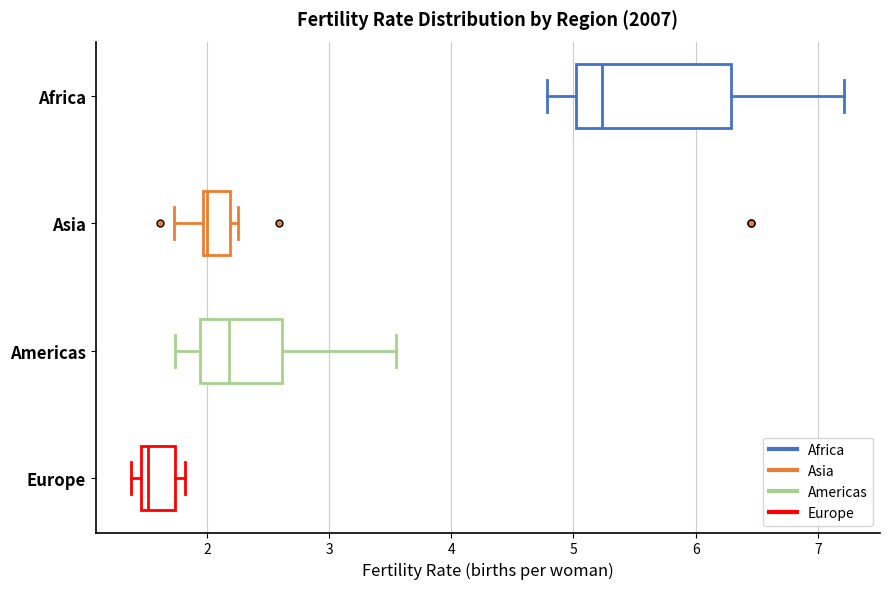

Reading bottom to top, transcribe this box plot: for each box, give where its median line is, the range the box spans, and where its two whiskers end, as read against the x-axis. The values are not printed on the chart, so give them approximately, as read against the axis.

Europe: median 1.5 (just right of the box's left edge), box 1.5 to 1.7, whiskers 1.4 to 1.8
Americas: median 2.2, box 1.9 to 2.6, whiskers 1.7 to 3.6
Asia: median 2.0 (just right of the box's left edge), box 2.0 to 2.2, whiskers 1.7 to 2.3
Africa: median 5.2, box 5.0 to 6.3, whiskers 4.8 to 7.2